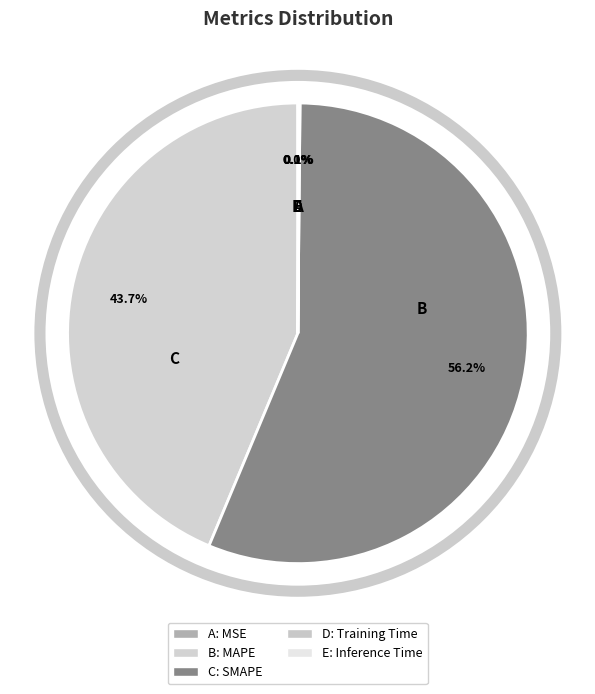

Is there any slice that represents more than half of the pie?

Yes